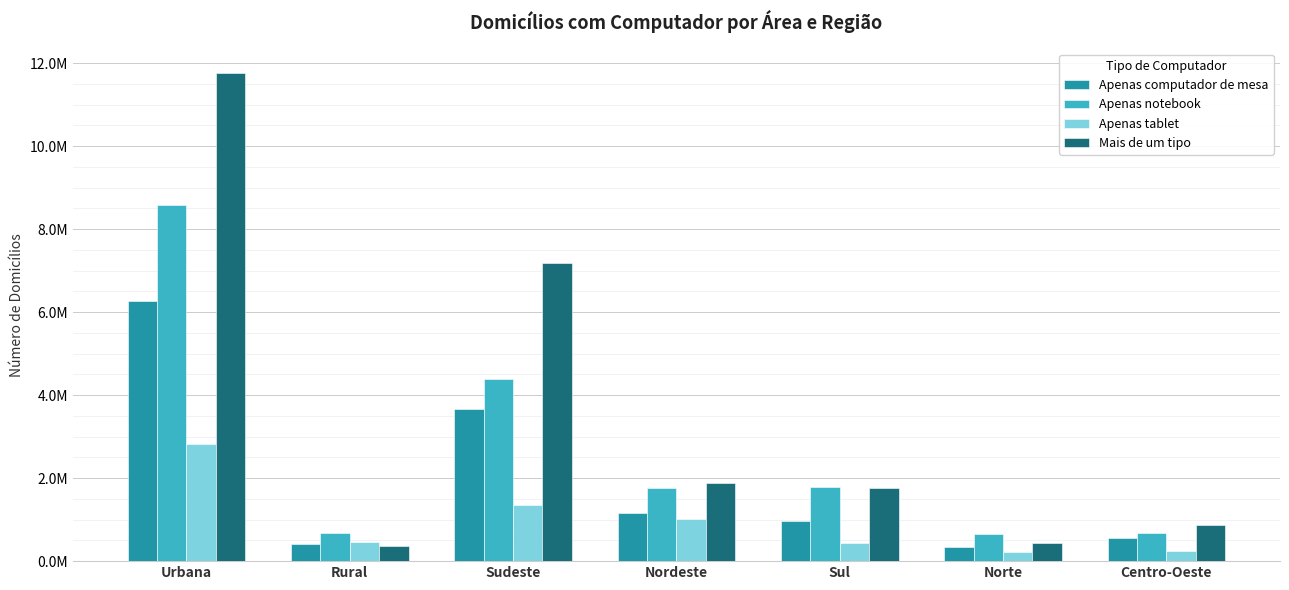

What are all the series names shown in the legend?

Apenas computador de mesa, Apenas notebook, Apenas tablet, Mais de um tipo